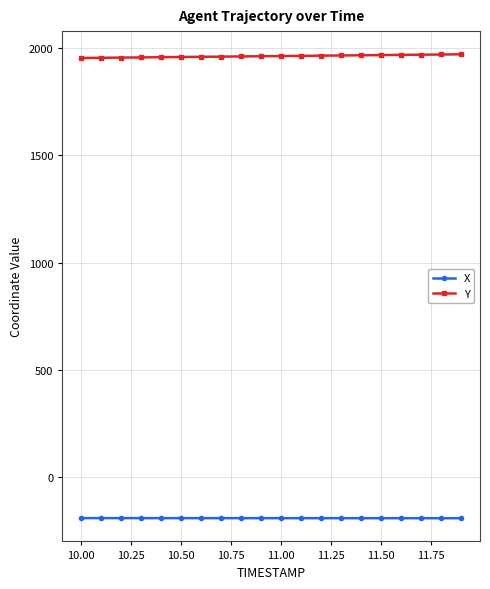

True or false: Y and X intersect in this chart.

False